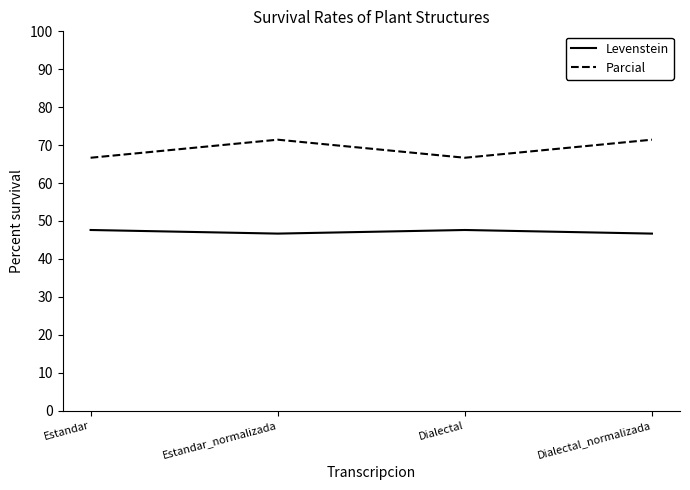

At how many categories does at least one series exceed 59?

4